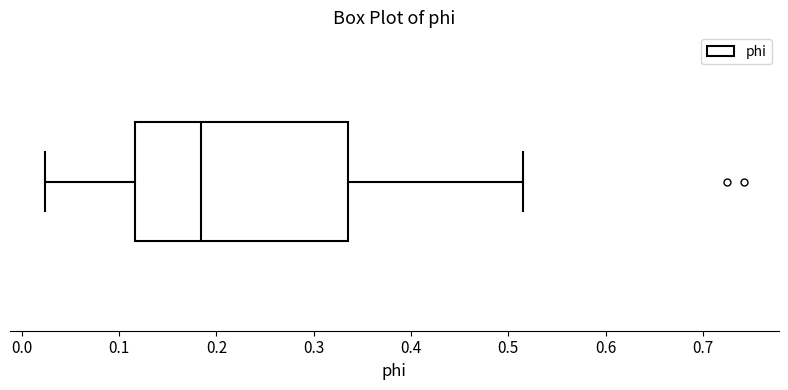

Where does the median line of the box sit on the x-axis? The values are not printed on the chart, so give them approximately, as read against the axis.

0.18